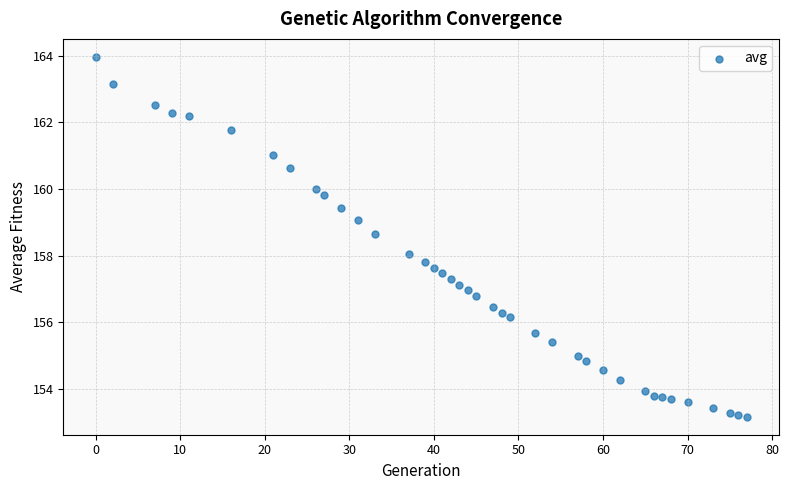

What is the range of X values (max minus min)?

77.0